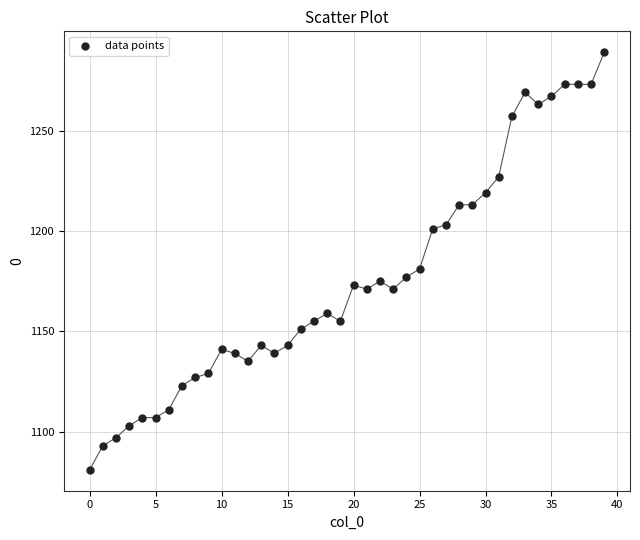

What Y value in the scatter plot is closest to 1185?

1181